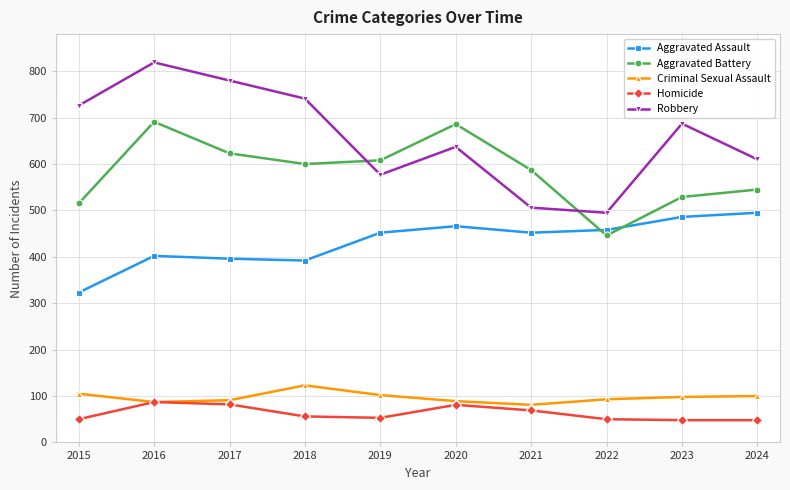

Where is the first local minimum for Robbery?

2019